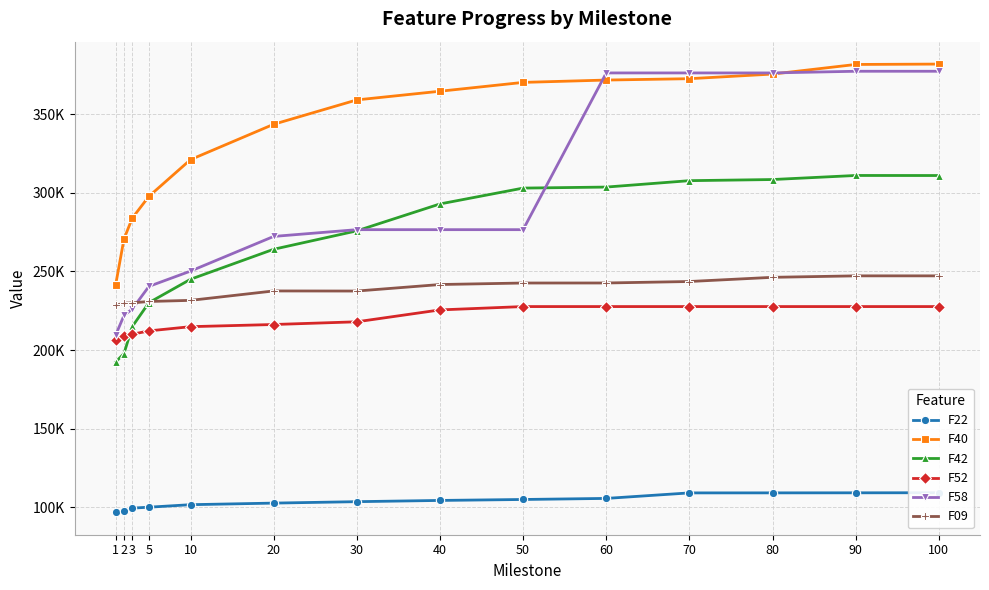

Count the number of data series in this chart.

6